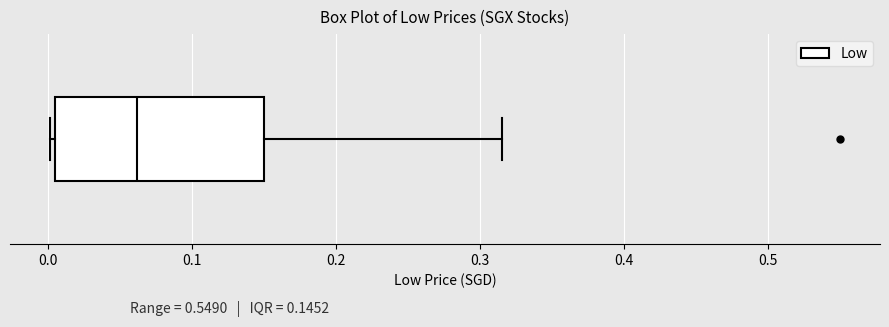

Read this box plot against the x-axis: the position of the median line, the range covered by the box, and the ends of both whiskers. The values are not printed on the chart, so give them approximately, as read against the axis.

median 0.06, box 0.00 to 0.15, whiskers 0.00 (just left of the box's left edge) to 0.32